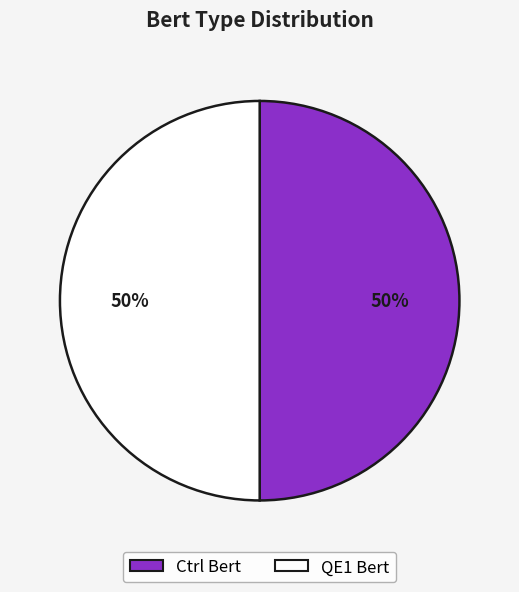

The QE1 Bert slice represents 59% of the pie. True or false?

False